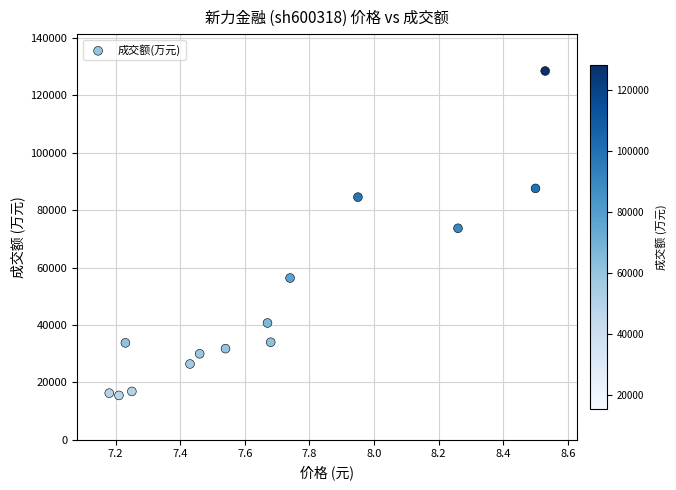

What is the range of Y values (max minus min)?

113055